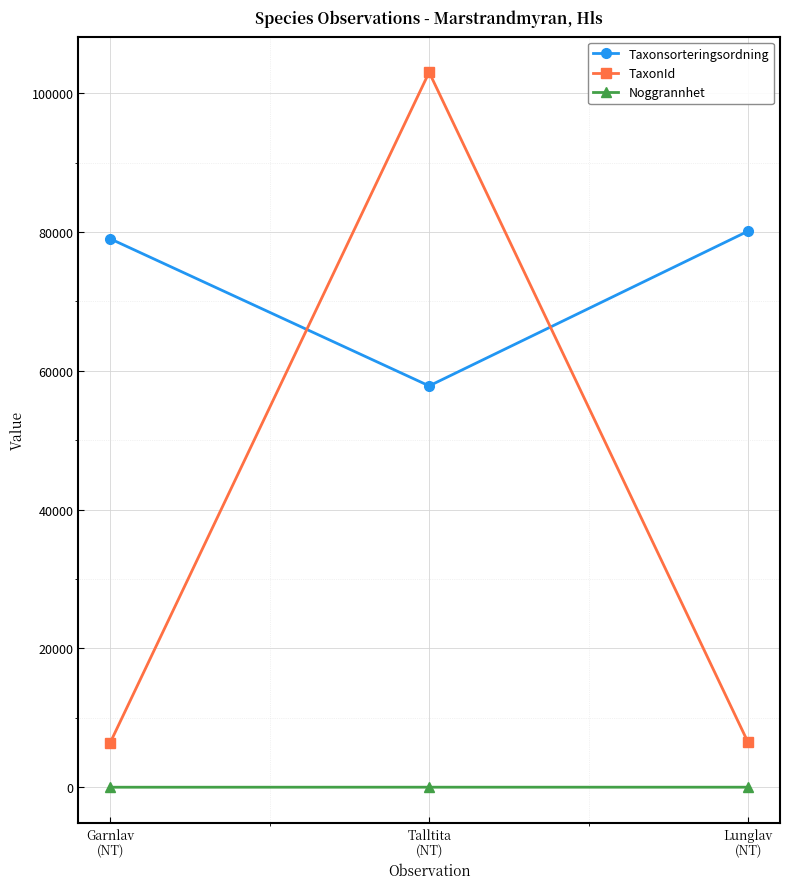

Count the Noggrannhet values in the range 10 to 15.

3